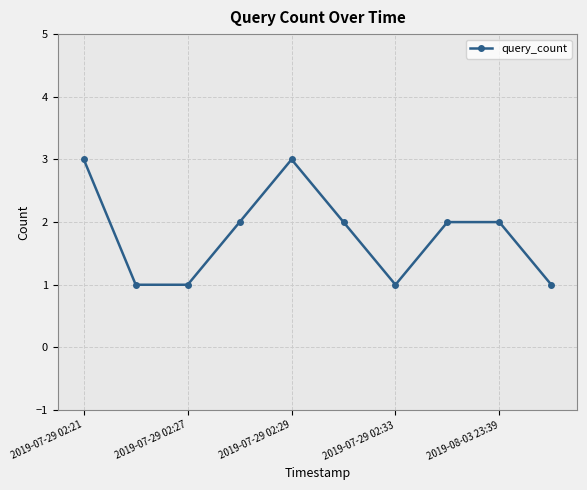

What is the sum of all values?

18